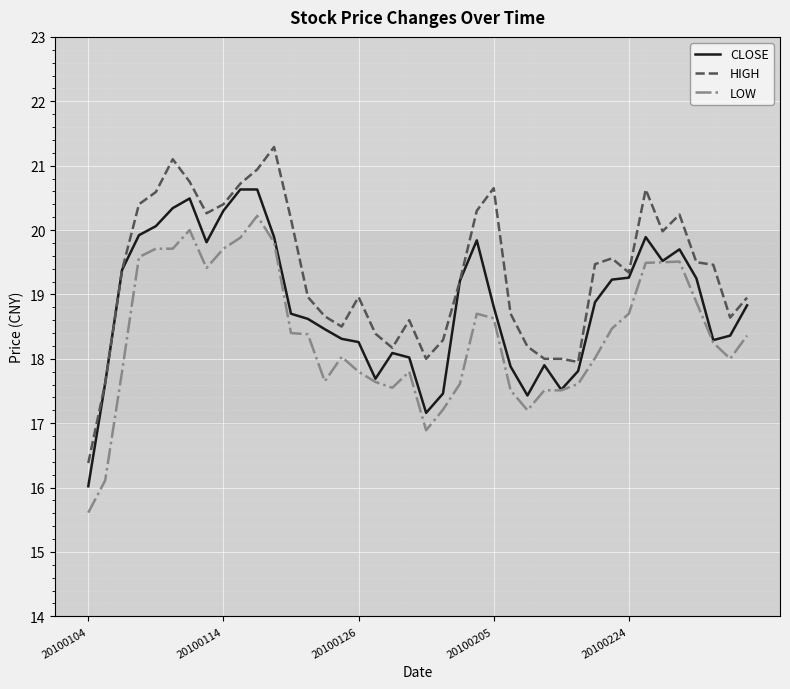

Which series has the largest total across all categories?

HIGH